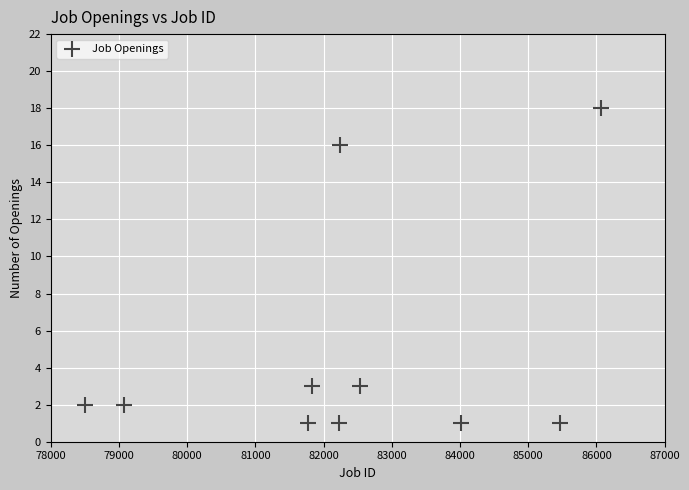

What is the range of Y values (max minus min)?

17